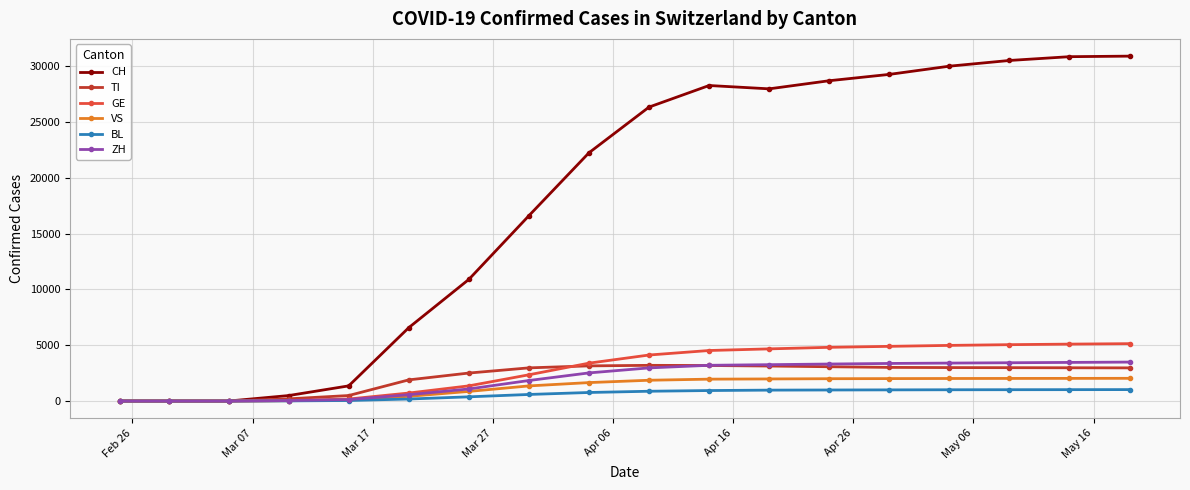

What is the value of the TI point at the 7th from the left?

2508